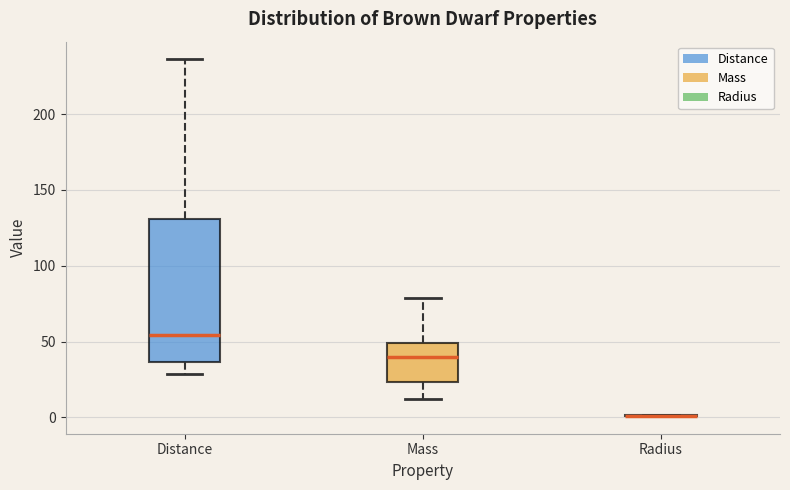

Reading left to right, transcribe this box plot: for each box, give where its median line is, the range the box spans, and where its two whiskers end, as read against the y-axis. The values are not printed on the chart, so give them approximately, as read against the axis.

Distance: median 55, box 35 to 130, whiskers 30 to 235
Mass: median 40, box 25 to 50, whiskers 10 to 80
Radius: box collapsed to a line at 0, whiskers 0 to 0